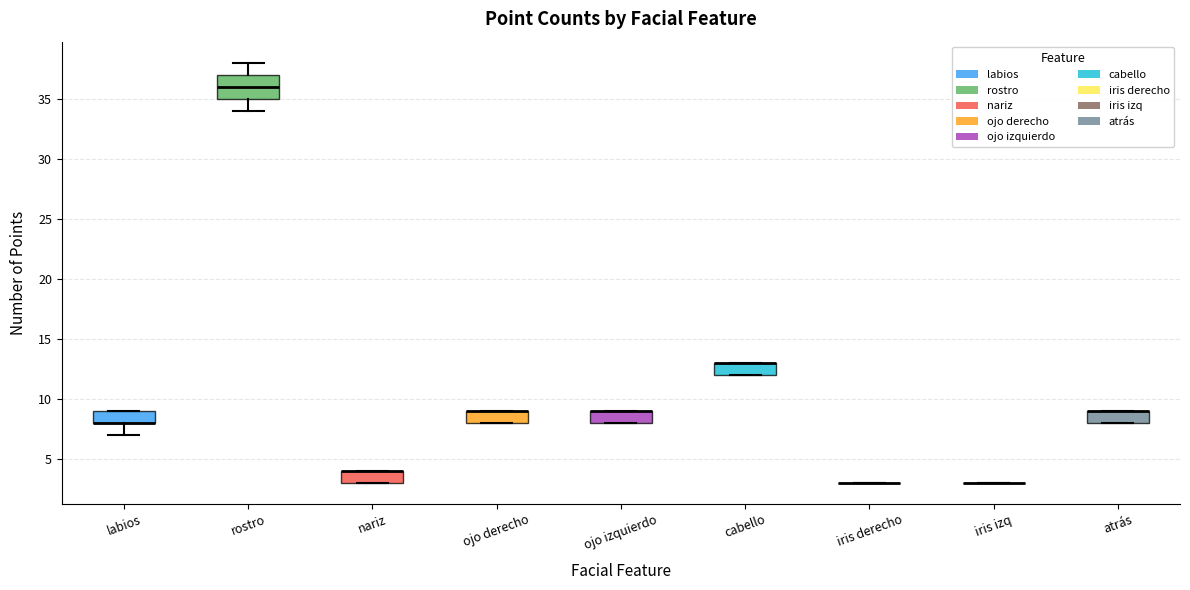

Reading left to right, transcribe this box plot: for each box, give where its median line is, the range the box spans, and where its two whiskers end, as read against the y-axis. The values are not printed on the chart, so give them approximately, as read against the axis.

labios: median 8 (drawn on the box's lower edge), box 8 to 9, whiskers 7 to 9
rostro: median 36, box 35 to 37, whiskers 34 to 38
nariz: median 4 (drawn on the box's upper edge), box 3 to 4, whiskers 3 to 4
ojo derecho: median 9 (drawn on the box's upper edge), box 8 to 9, whiskers 8 to 9
ojo izquierdo: median 9 (drawn on the box's upper edge), box 8 to 9, whiskers 8 to 9
cabello: median 13 (drawn on the box's upper edge), box 12 to 13, whiskers 12 to 13
iris derecho: box collapsed to a line at 3, whiskers 3 to 3
iris izq: box collapsed to a line at 3, whiskers 3 to 3
atrás: median 9 (drawn on the box's upper edge), box 8 to 9, whiskers 8 to 9